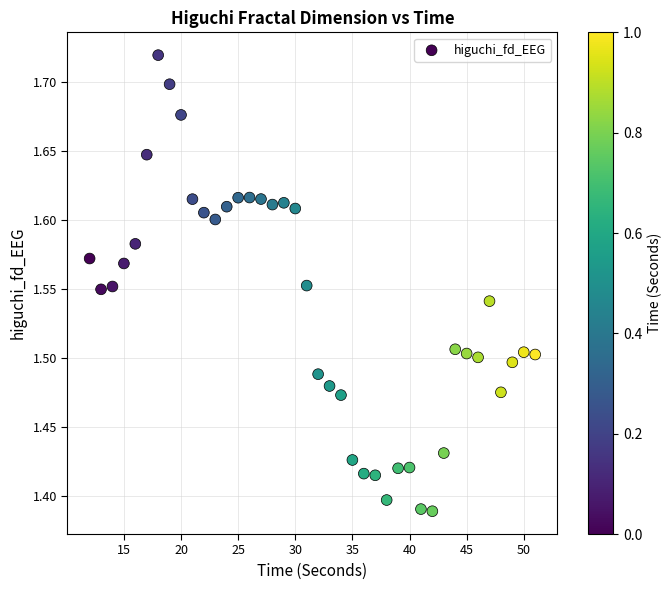

What is the range of Y values (max minus min)?

0.3